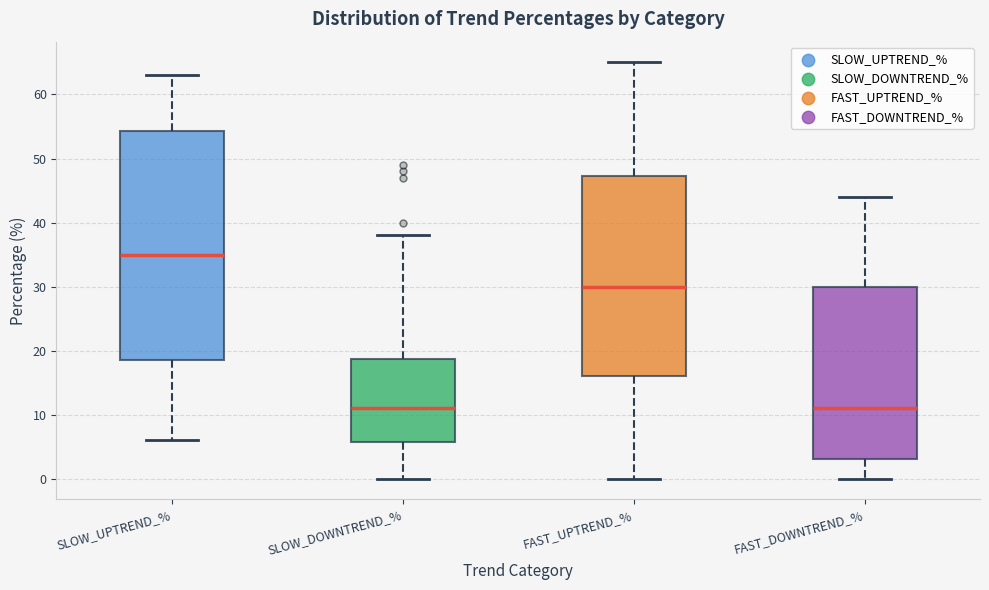

Reading left to right, read every box against the y-axis: the position of its median line, the range the box covers, and the ends of its whiskers. The values are not printed on the chart, so give them approximately, as read against the axis.

SLOW_UPTREND_%: median 35, box 19 to 54, whiskers 6 to 63
SLOW_DOWNTREND_%: median 11, box 6 to 19, whiskers 0 to 38
FAST_UPTREND_%: median 30, box 16 to 47, whiskers 0 to 65
FAST_DOWNTREND_%: median 11, box 3 to 30, whiskers 0 to 44